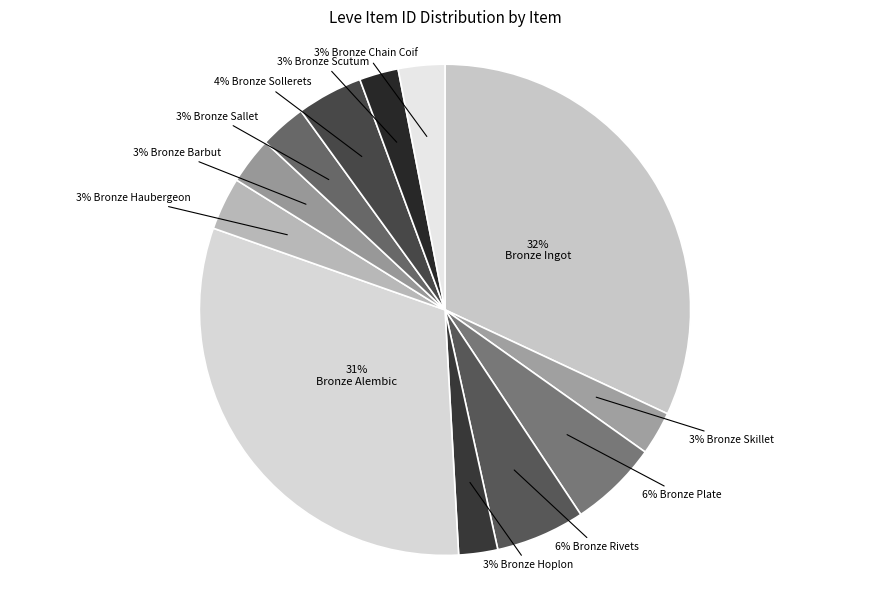

Which slice is the largest?

Bronze Ingot